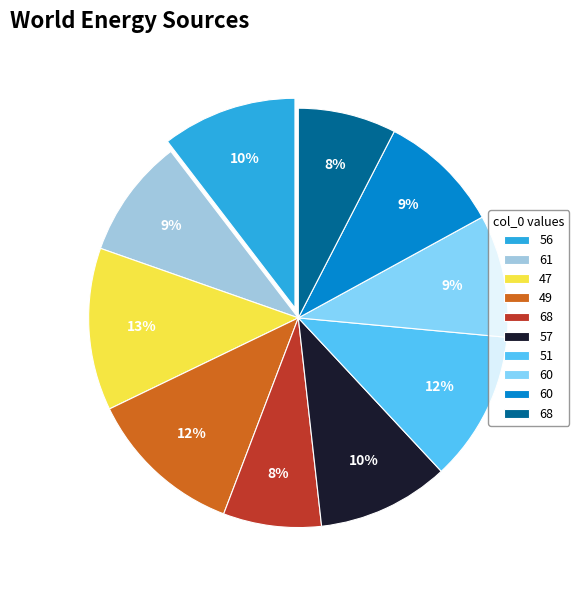

Is there a majority slice in this chart?

No